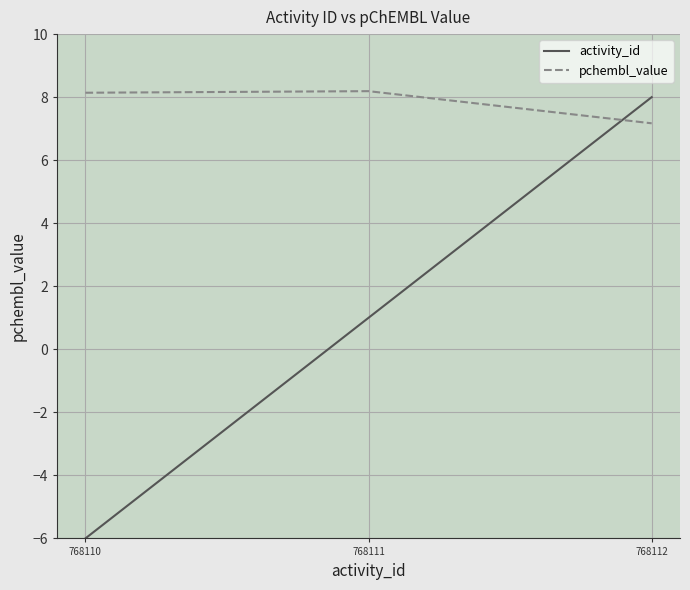

What is the difference between the highest and lowest values at 768111?

7.2